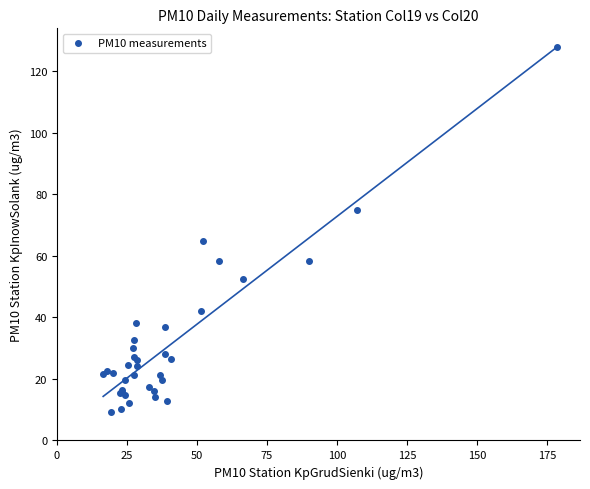

What Y value in the scatter plot is closest to 68?

64.8